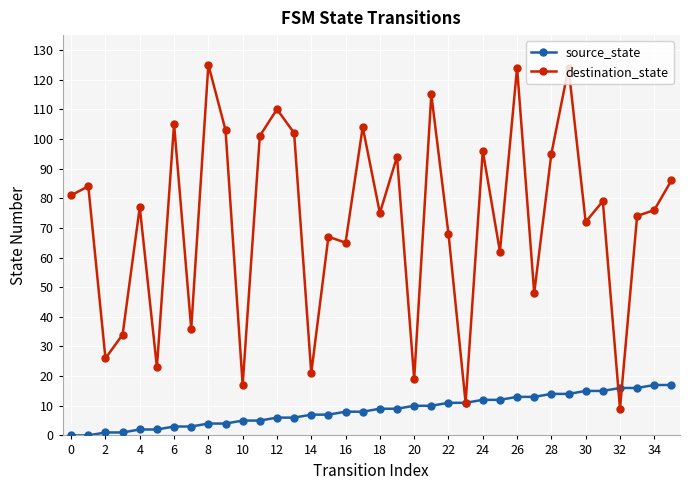

Which series has the widest spread of values?

destination_state